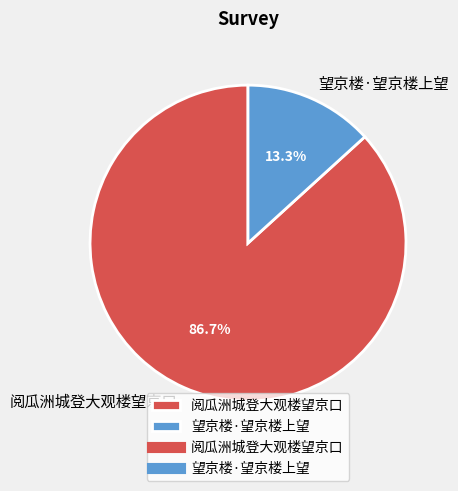

To the nearest percent, what percentage of the pie is 望京楼·望京楼上望?

13%